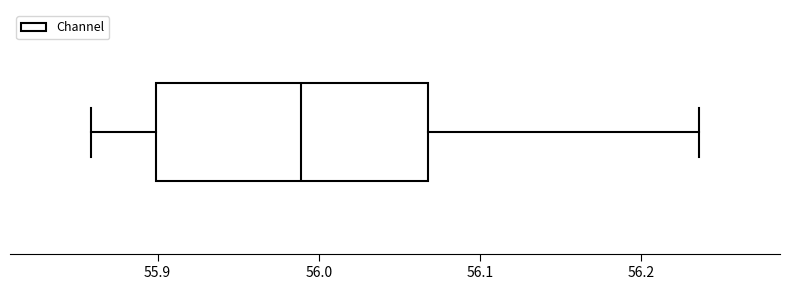

Where does the left whisker of the box end on the x-axis? The values are not printed on the chart, so give them approximately, as read against the axis.

55.86